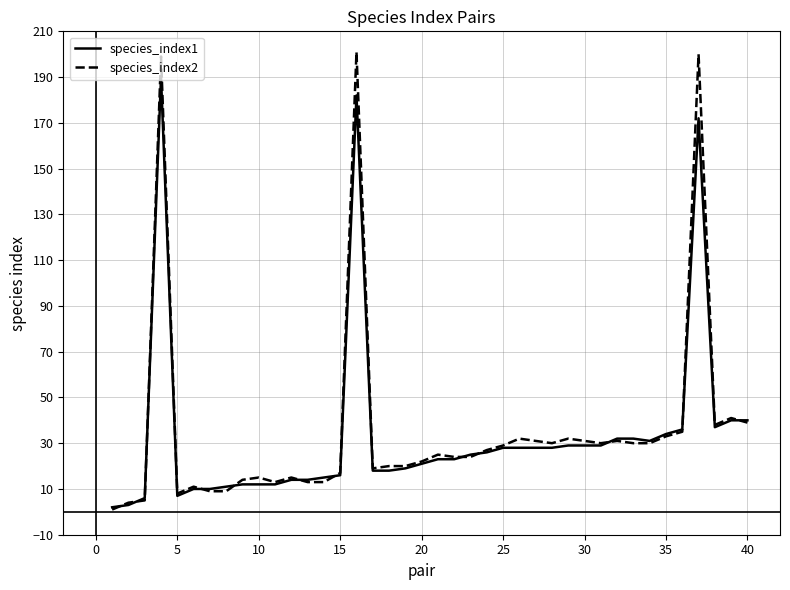

List the series in order of their peak value, highest first.

species_index2, species_index1